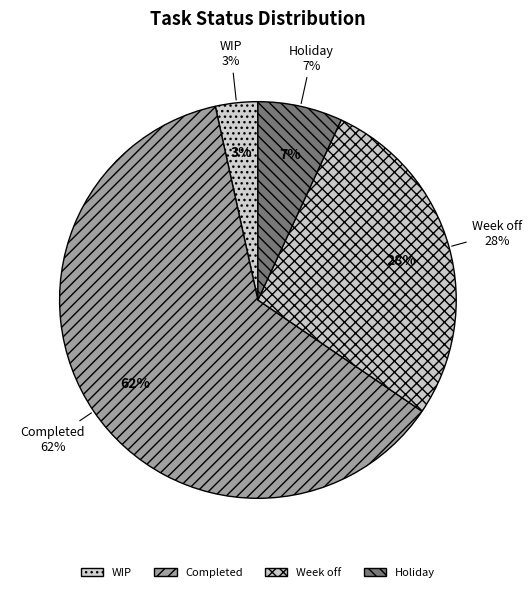

Rank the categories by value from highest to lowest.

Completed, Week off, Holiday, WIP